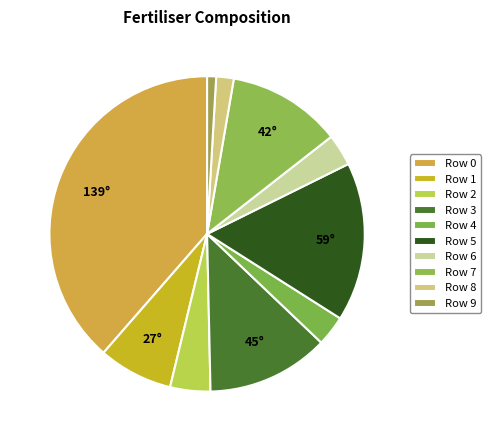

To the nearest percent, what is the difference between the largest and smallest slice percentages?

38%